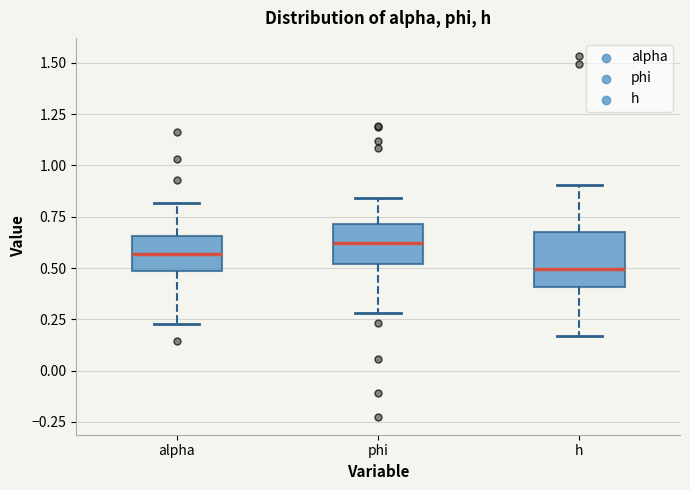

Comparing the boxes themselves (not the whiskers), which one is the tallest?

h